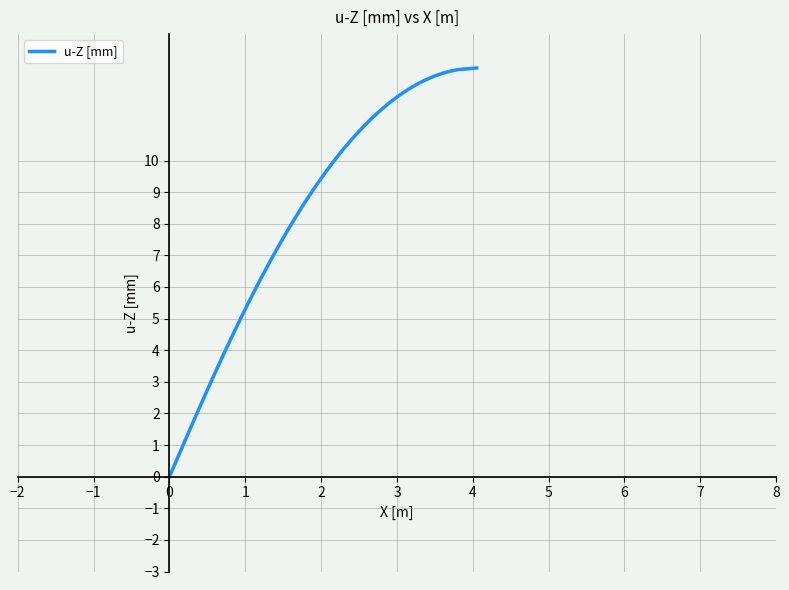

What is the greatest value displayed?

12.9